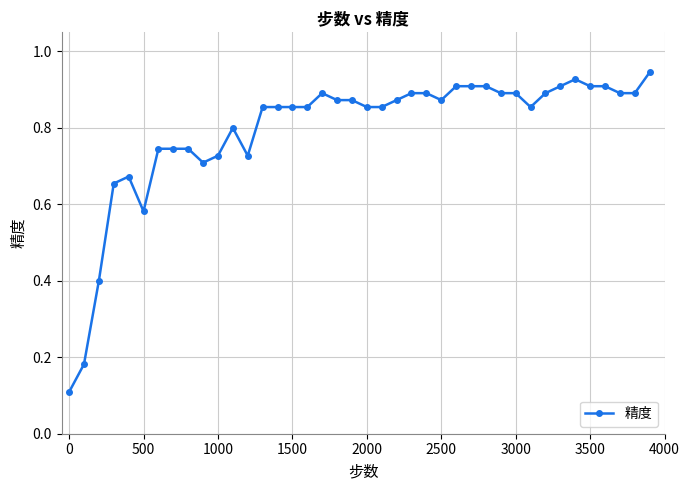

What is the sum of all values?

31.7